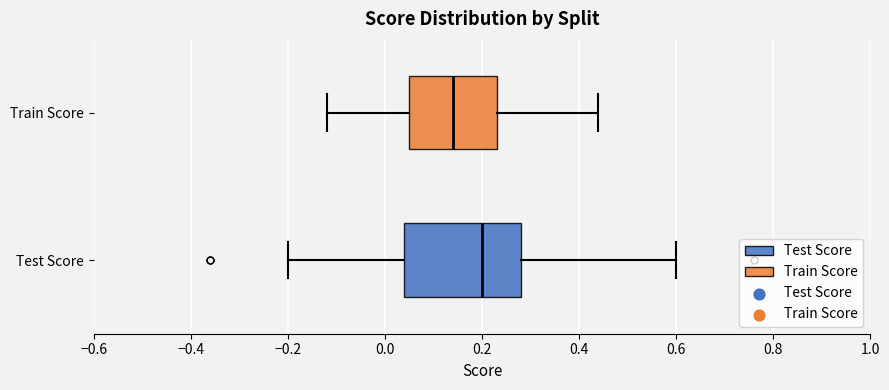

Reading bottom to top, transcribe this box plot: for each box, give where its median line is, the range the box spans, and where its two whiskers end, as read against the x-axis. The values are not printed on the chart, so give them approximately, as read against the axis.

Test Score: median 0.20, box 0.04 to 0.28, whiskers -0.20 to 0.60
Train Score: median 0.14, box 0.06 to 0.24, whiskers -0.12 to 0.44